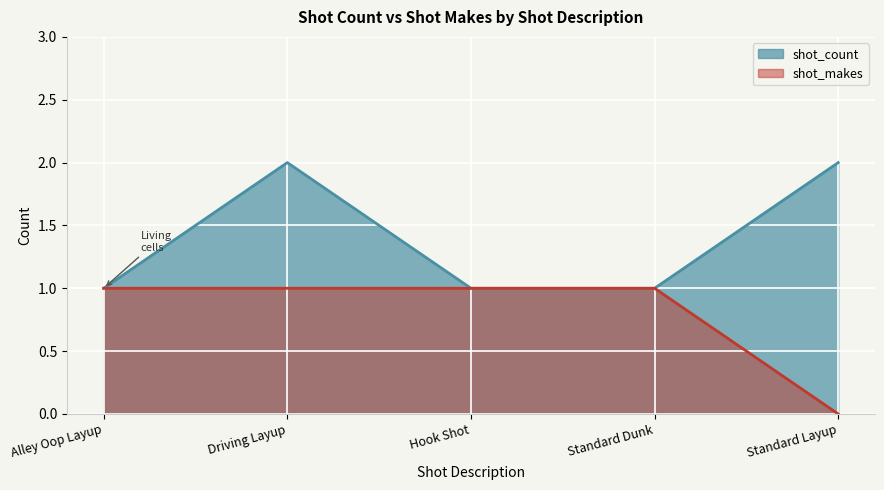

How many series are shown in this chart?

2